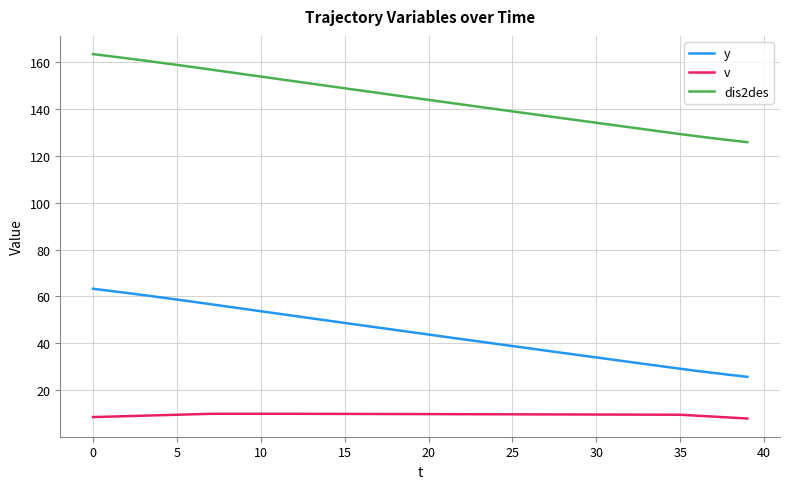

What is the difference between the maximum and minimum values in the dis2des series?

37.5